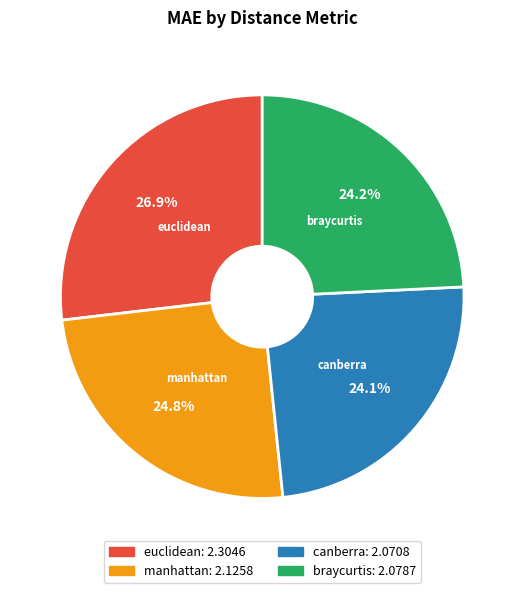

The euclidean slice represents 27% of the pie. True or false?

True